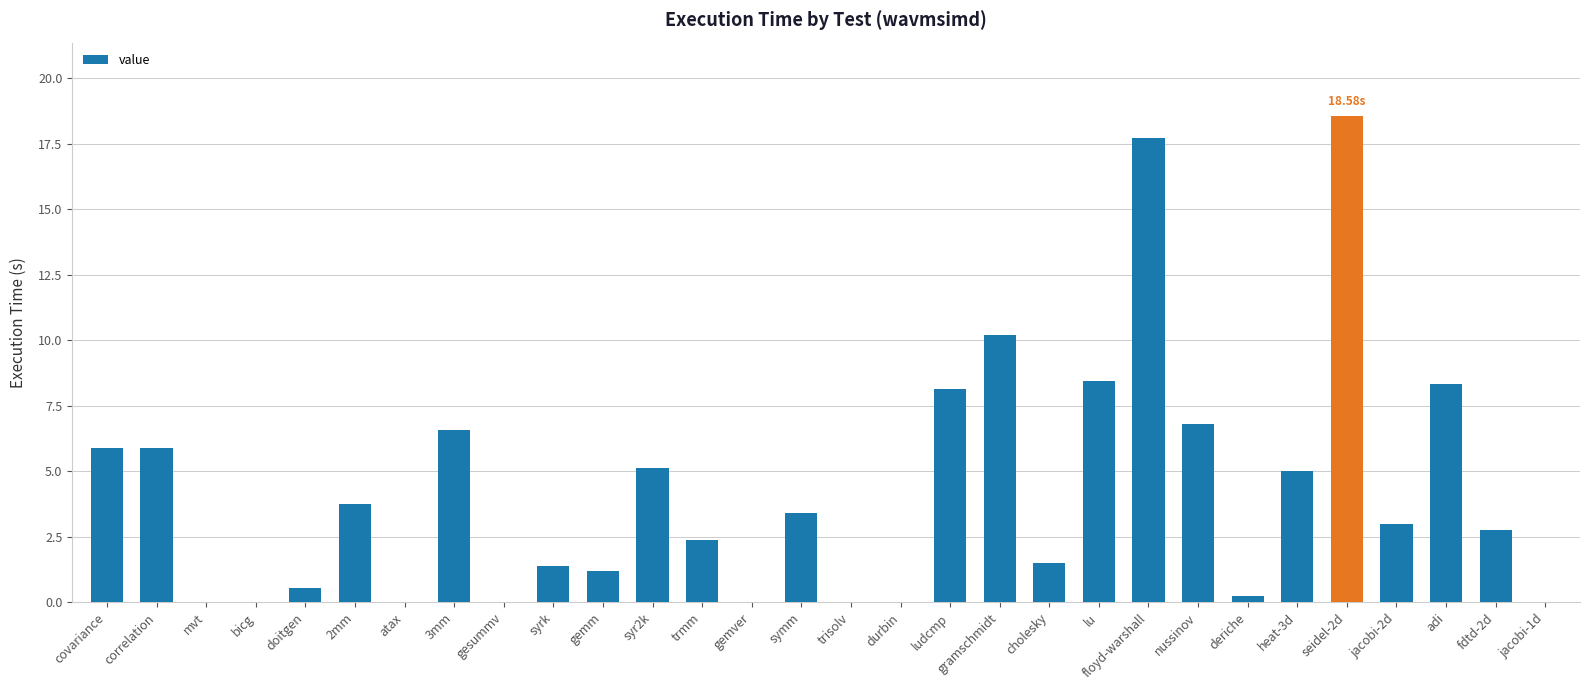

What is the change in value from correlation to seidel-2d?

+12.7